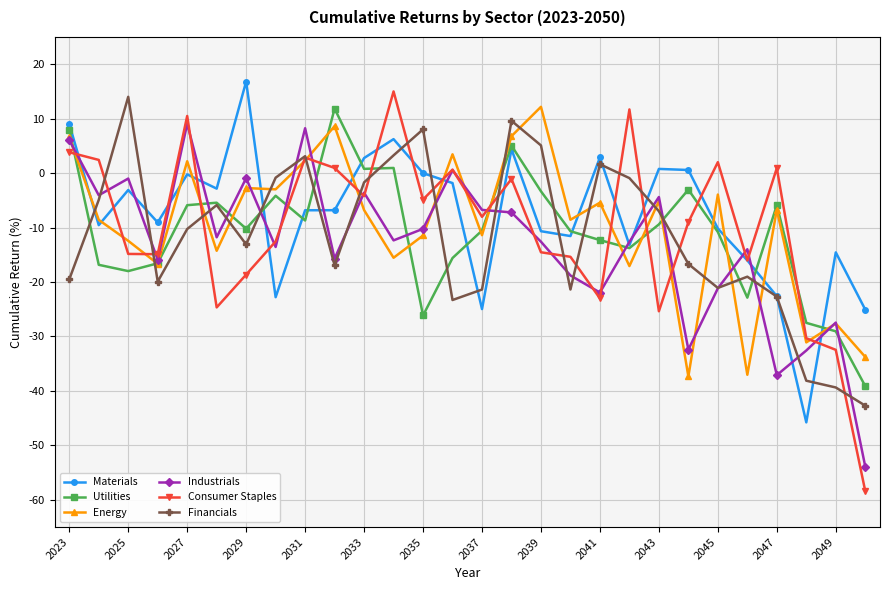

What is the greatest value displayed?

16.8